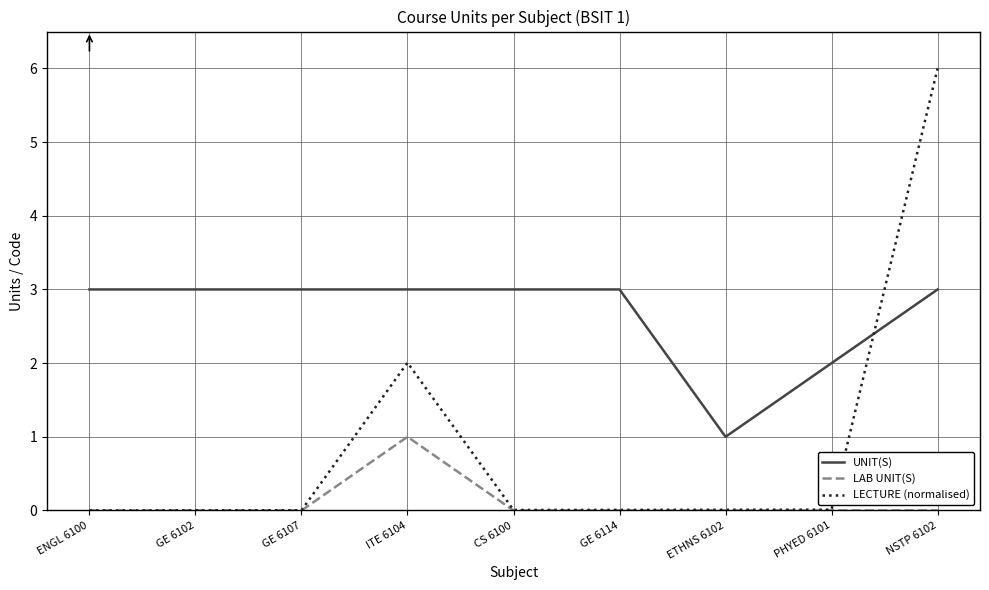

Is the value of LECTURE (normalised) at GE 6114 greater than the value of UNIT(S) at ITE 6104?

No